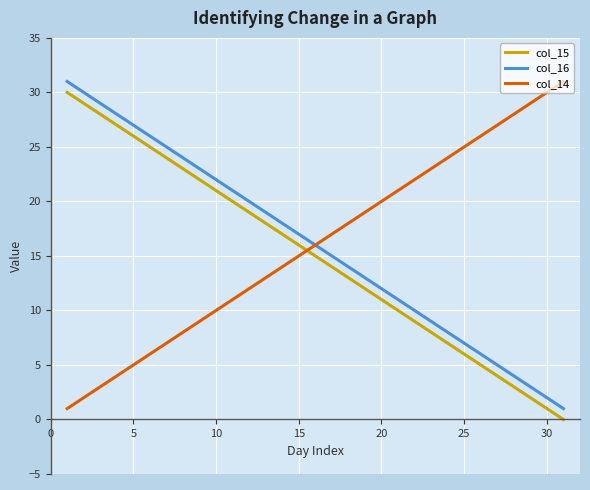

True or false: col_15 and col_16 cross at least once.

False